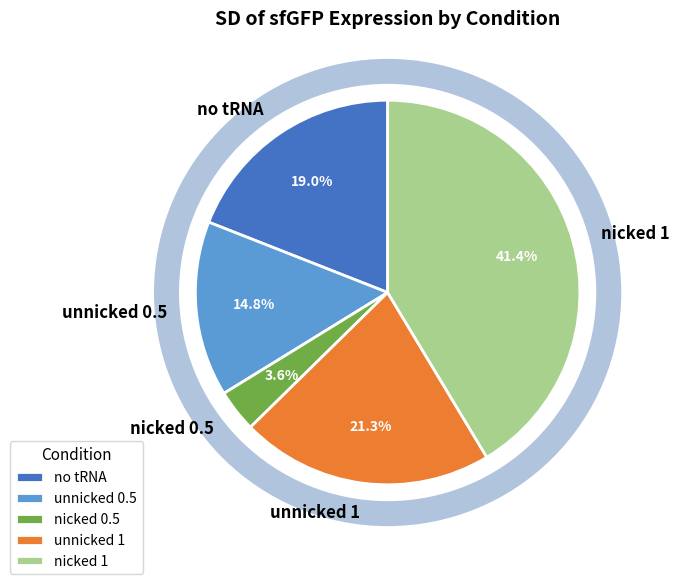

What is the smallest slice in the pie chart?

nicked 0.5